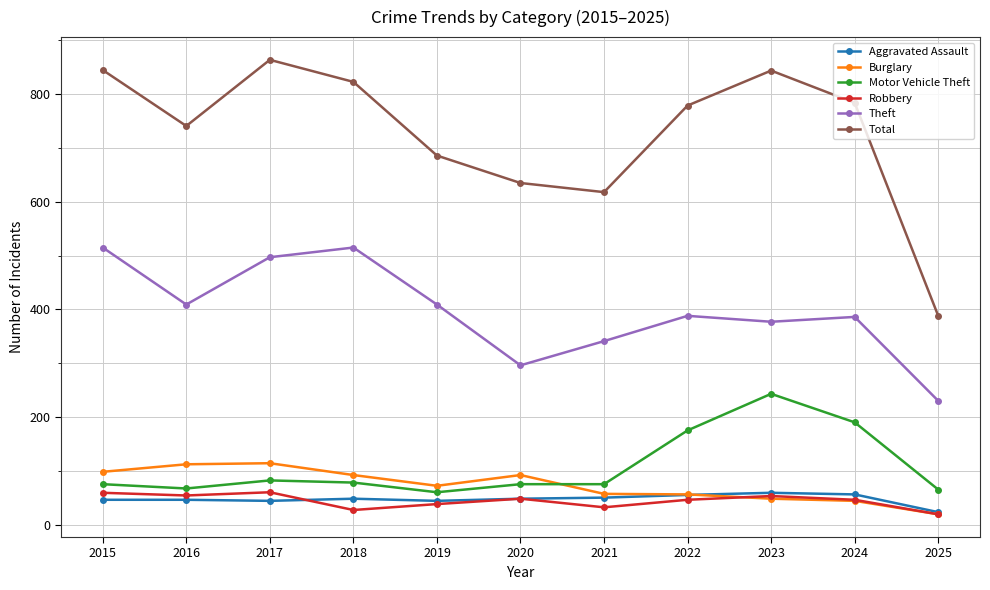

Is it true that Total equals 779 at 2022?

True